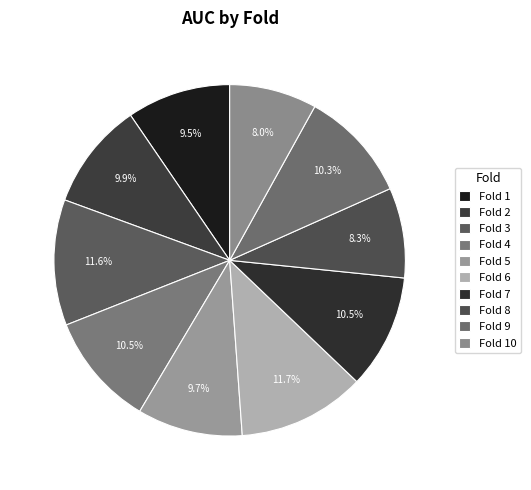

To the nearest percent, what portion does Fold 6 represent?

12%